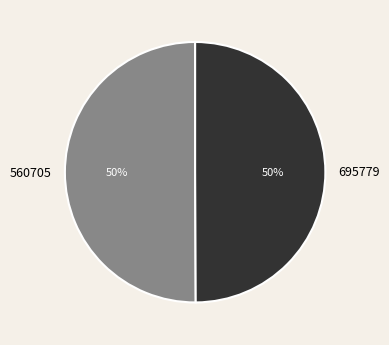

Combined, do 560705 and 695779 account for over 50%?

Yes